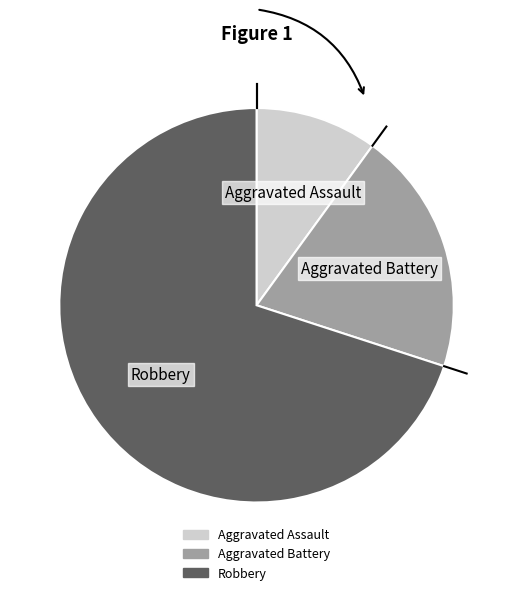

What is the majority slice?

Robbery